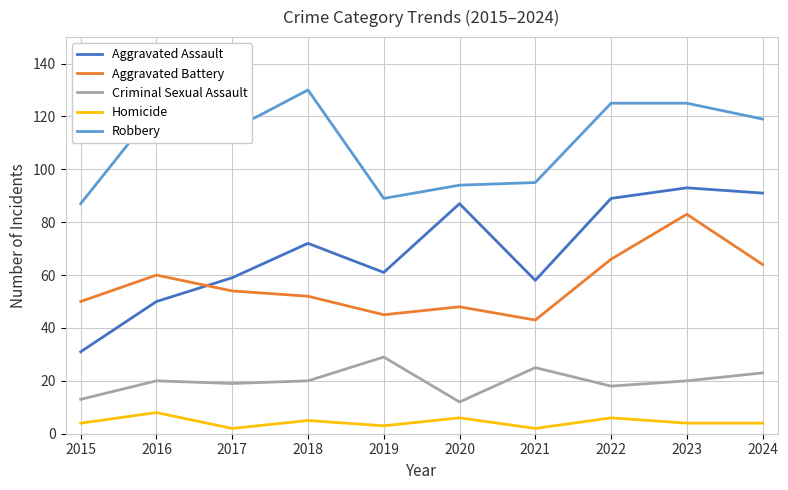

What is the highest value of the Criminal Sexual Assault series?

29